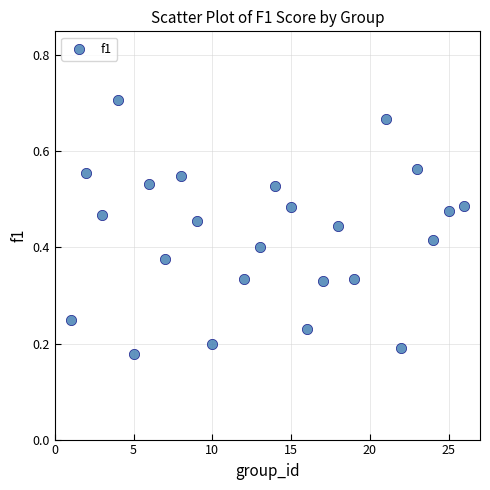

What is the range of X values (max minus min)?

25.0